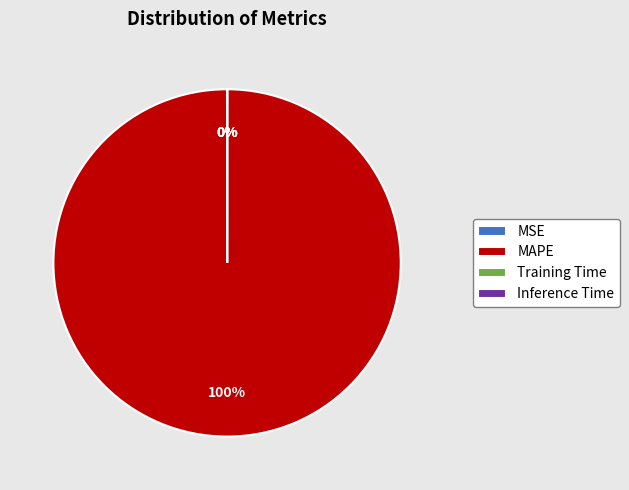

What is the majority slice?

MAPE